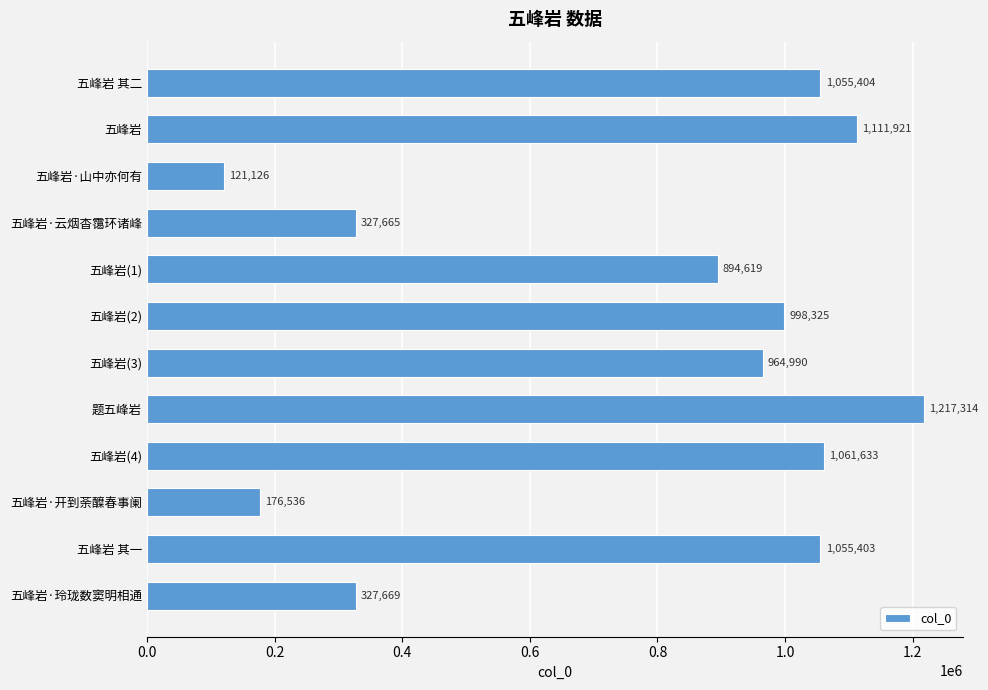

Rank the categories by value from highest to lowest.

题五峰岩, 五峰岩, 五峰岩(4), 五峰岩 其二, 五峰岩 其一, 五峰岩(2), 五峰岩(3), 五峰岩(1), 五峰岩·玲珑数窦明相通, 五峰岩·云烟杳霭环诸峰, 五峰岩·开到荼醾春事阑, 五峰岩·山中亦何有